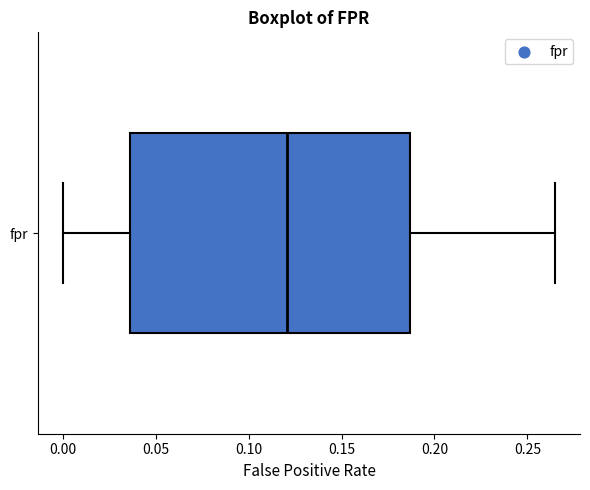

Transcribe this box plot: give where the median line is, the range the box spans, and where the two whiskers end, as read against the x-axis. The values are not printed on the chart, so give them approximately, as read against the axis.

median 0.120, box 0.035 to 0.185, whiskers 0.000 to 0.265